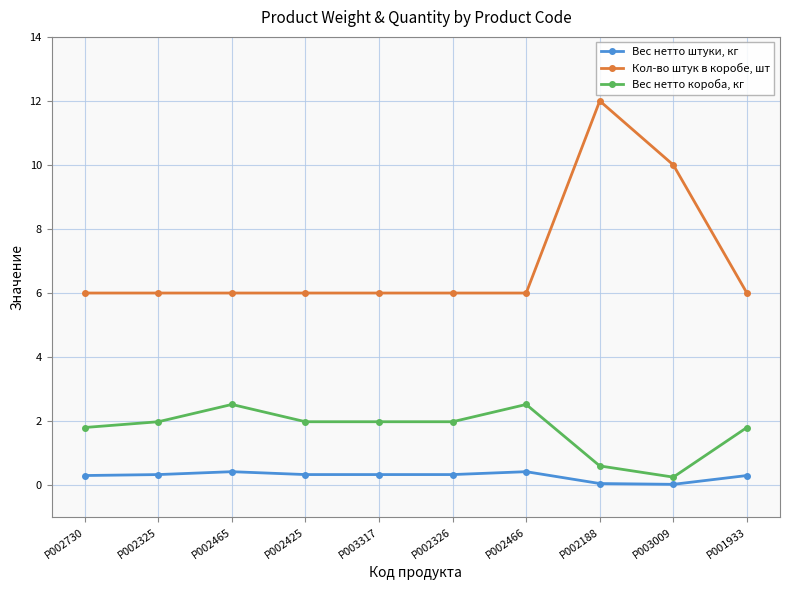

What are all the series names shown in the legend?

Вес нетто штуки, кг, Кол-во штук в коробе, шт, Вес нетто короба, кг